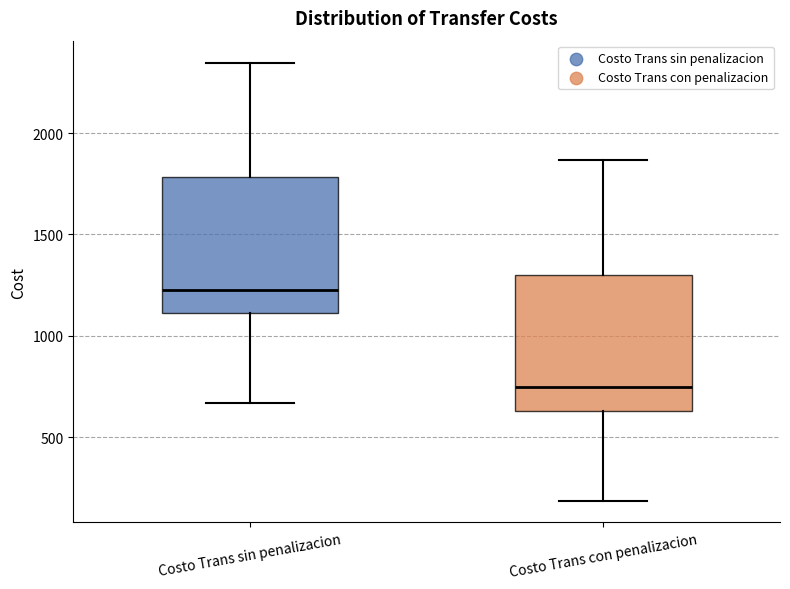

Which box has the highest median line?

Costo Trans sin penalizacion